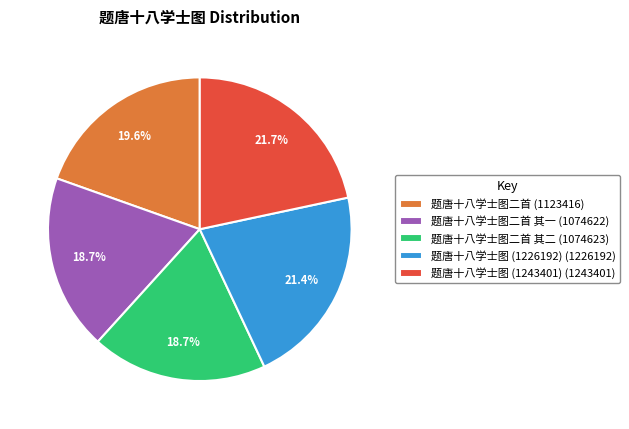

Is the sum of 题唐十八学士图二首 其一 (1074622) and 题唐十八学士图 (1243401) (1243401) greater than half?

No